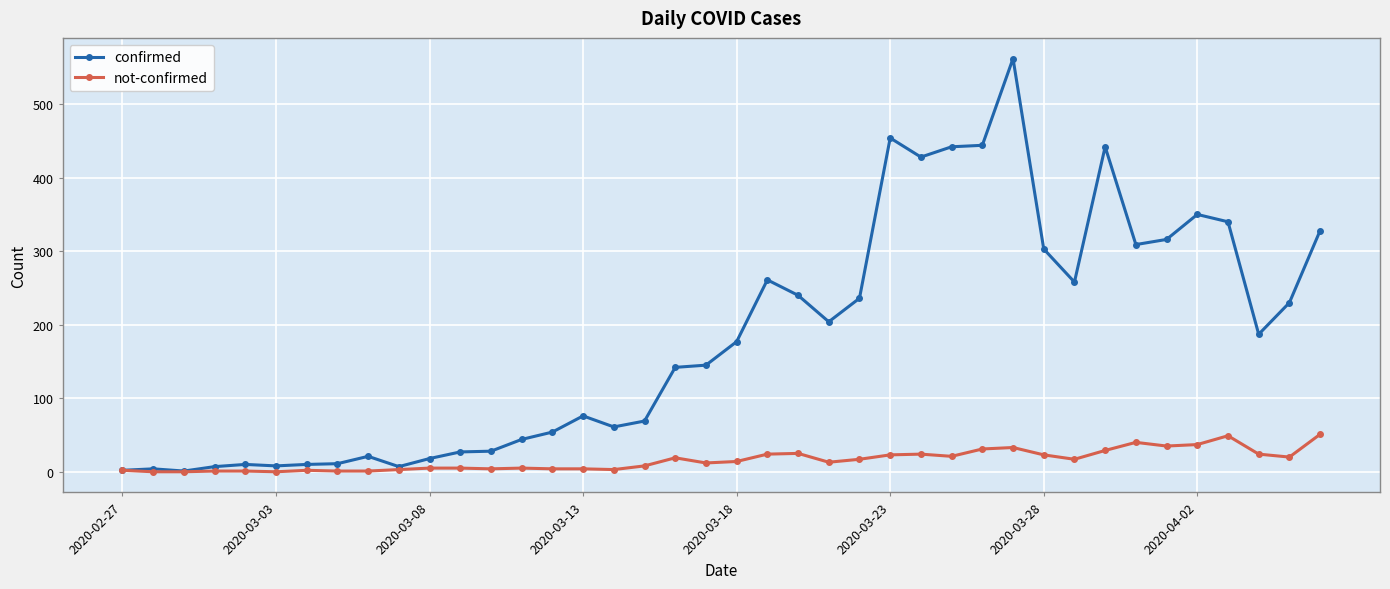

At how many categories does at least one series exceed 354?

6